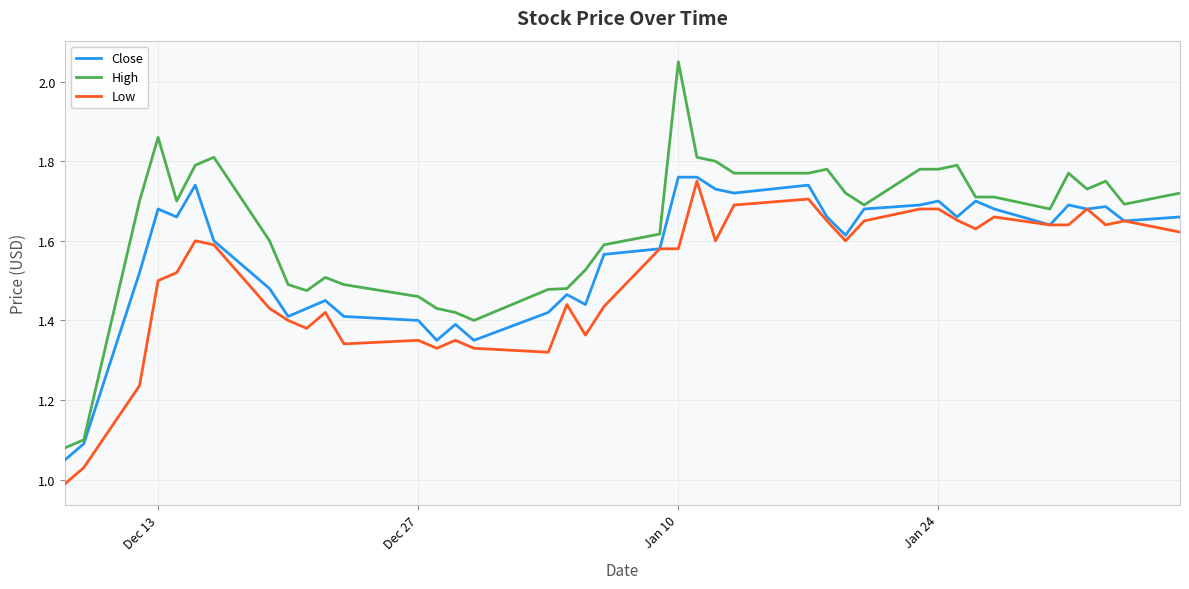

True or false: High and Low cross at least once.

False